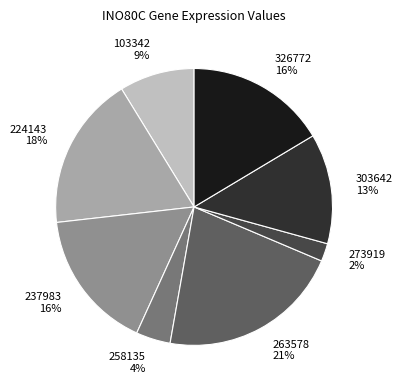

Does any single category account for the majority?

No